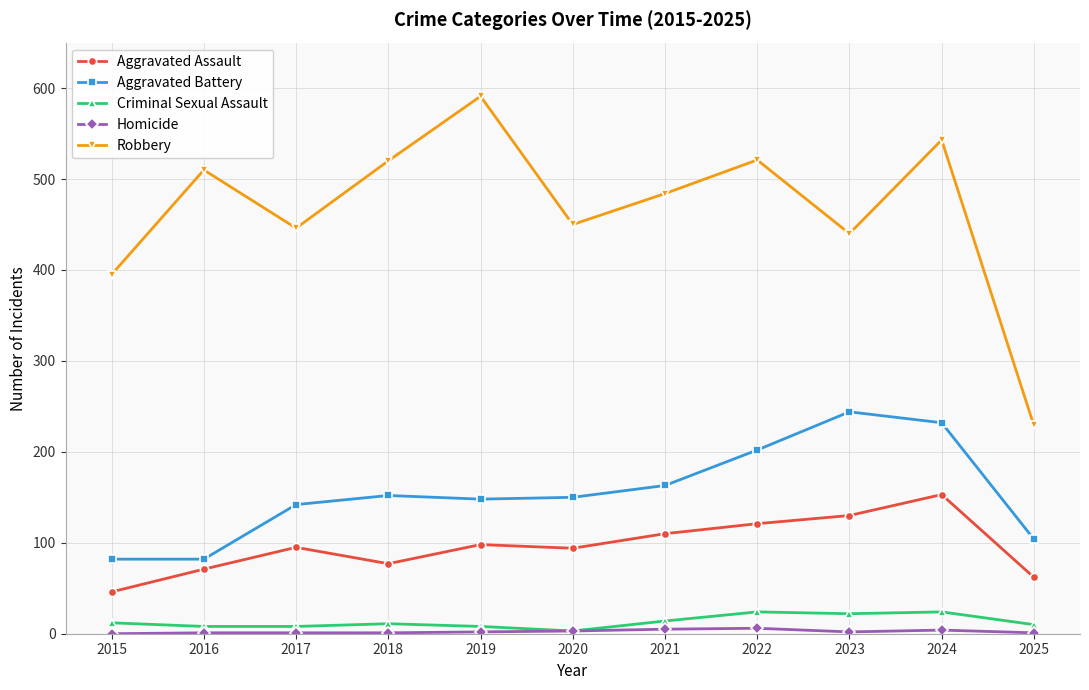

The value of Aggravated Assault at 2015 is 69. True or false?

False